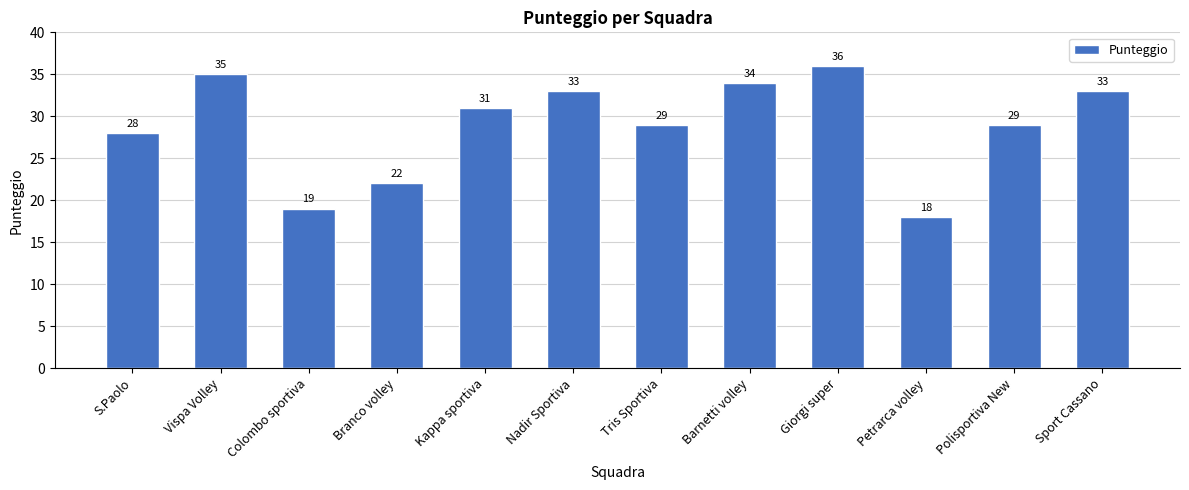

What is the sum of the values at Vispa Volley and Colombo sportiva?

54